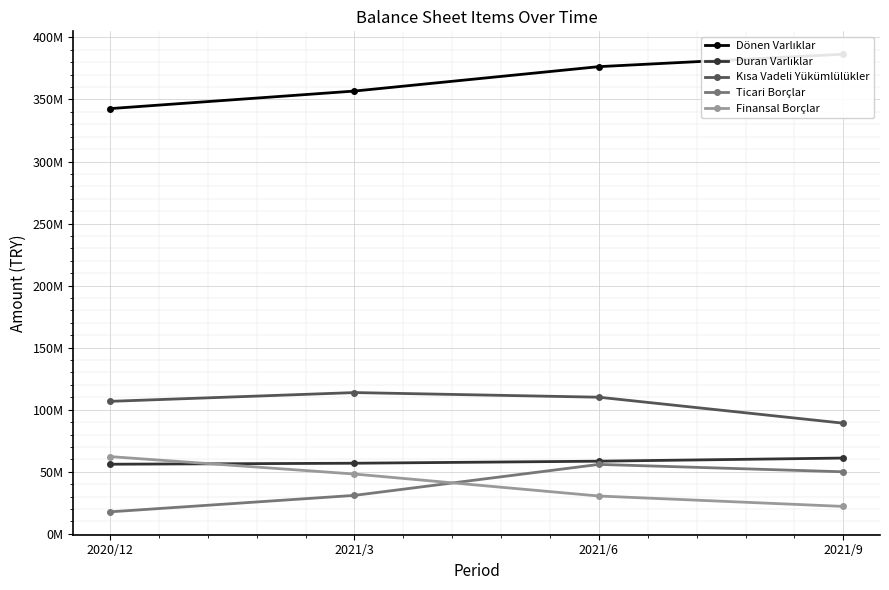

List the labels in order of Ticari Borçlar value, smallest first.

2020/12, 2021/3, 2021/9, 2021/6